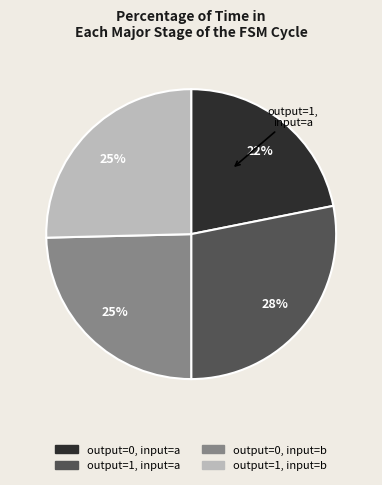

Count the number of slices in the pie.

4